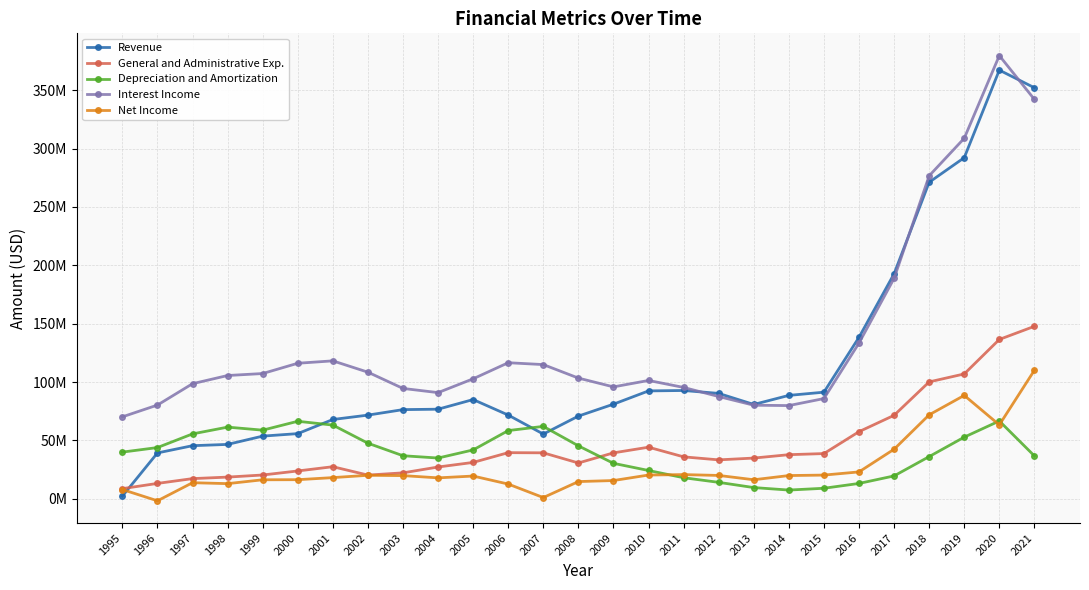

Reading left to right, extract all data points from this chart.

Revenue: 2306000	39300000	45500000	46600000	53700000	55838000	67937000	71689000	76392000	76761000	85016000	71727000	55455000	70846000	81052000	92426000	92776000	90283000	80814000	88583000	91329000	138328000	192729000	271120000	292180000	367162000	352087000
General and Administrative Exp.: 8707000	13200000	17300000	18600000	20400000	23857000	27498000	20324000	22240000	27242000	31184000	39532000	39391000	30694000	39360000	44205000	35939000	33355000	34899000	37794000	38749000	57507000	71513000	100134000	106953000	136493000	147739000
Depreciation and Amortization: 40004000	43900000	55600000	61400000	58800000	66412000	63148000	47624000	36894000	34931000	41873000	58443000	62040000	45382000	30398000	24253000	18060000	14103000	9628000	7505000	9034000	13163000	19611000	36152000	52823000	66657000	36754000
Interest Income: 70210000	80300000	98600000	105600000	107300000	116105000	118160000	108456000	94537000	90952000	102799000	116562000	114964000	103405000	95861000	101367000	95387000	87615000	80157000	79853000	85863000	133425000	188829000	276654000	308794000	379608000	342092000
Net Income: 7947000	-1700000	13800000	13000000	16300000	16382000	18159000	20143000	19873000	17945000	19497000	12633000	1075000	14764000	15653000	20378000	20741000	20020000	16330000	19920000	20322000	23046000	42470000	71932000	88574000	63309000	110076000